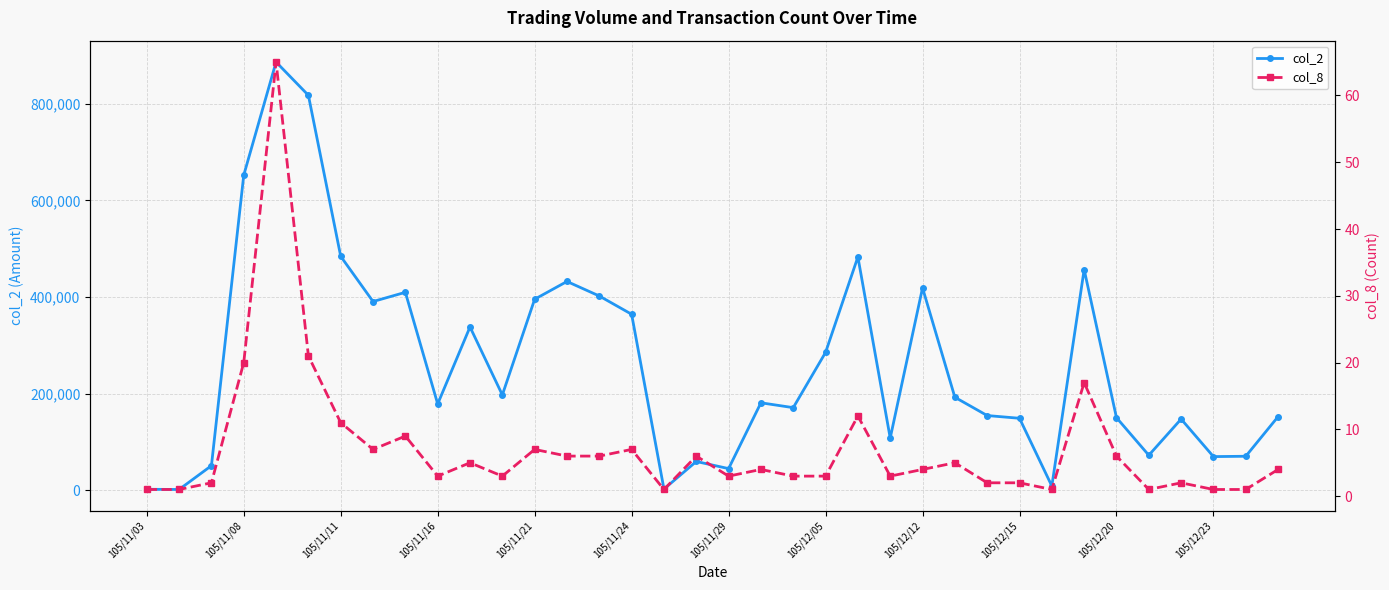

The col_8 series shows 5 at 20. True or false?

False